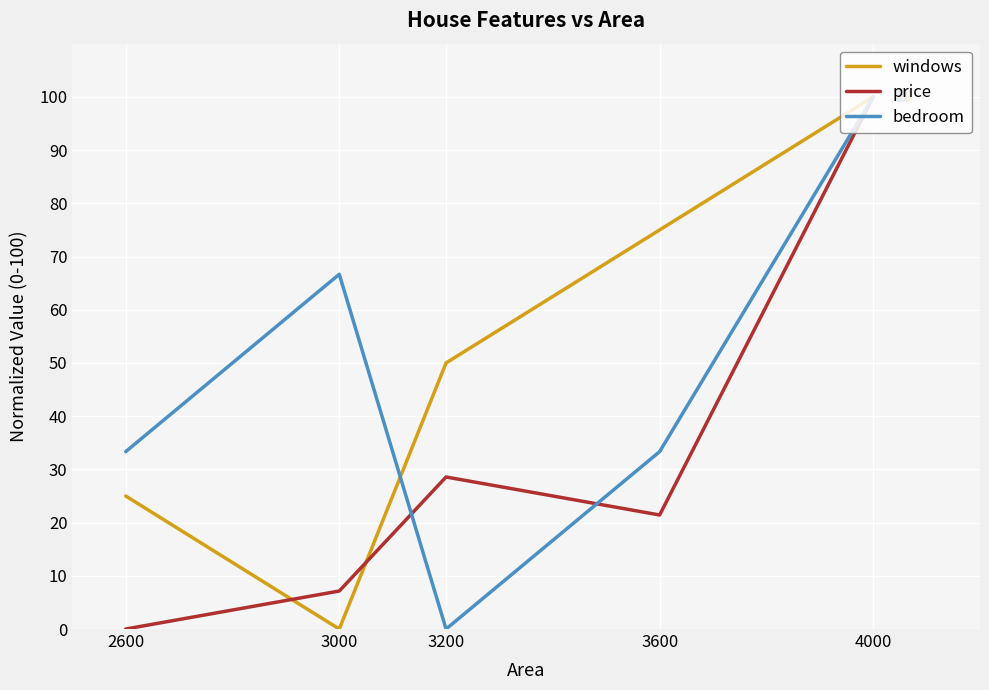

In bedroom, how many points are higher than both neighbors (excluding endpoints)?

1